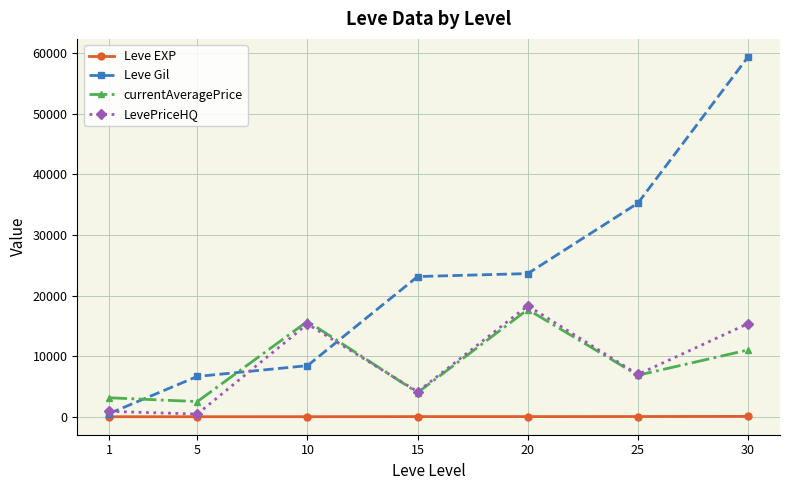

Which series has the widest spread of values?

Leve Gil